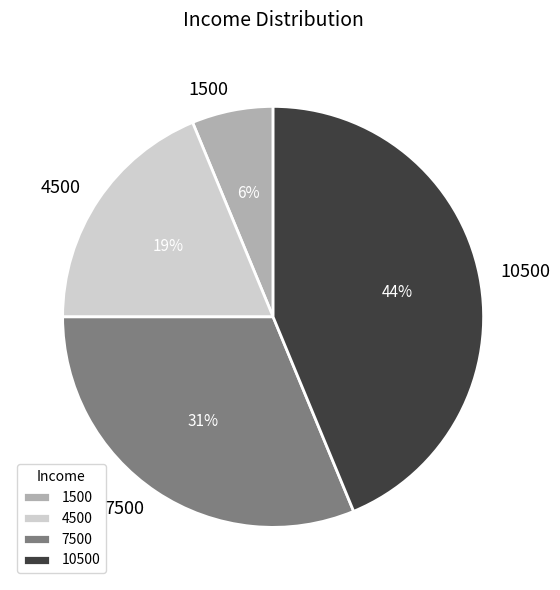

To the nearest percent, what is the combined percentage of 10500 and 1500?

50%